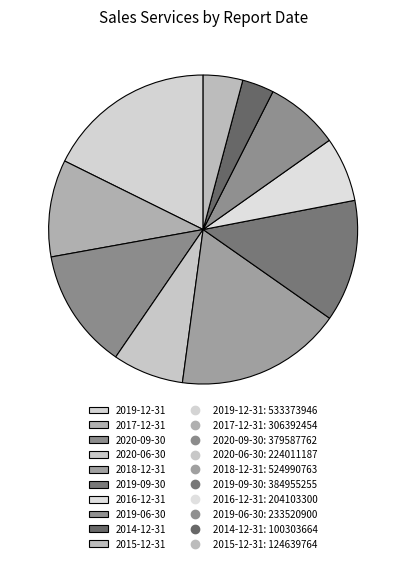

How many segments does this pie chart have?

10